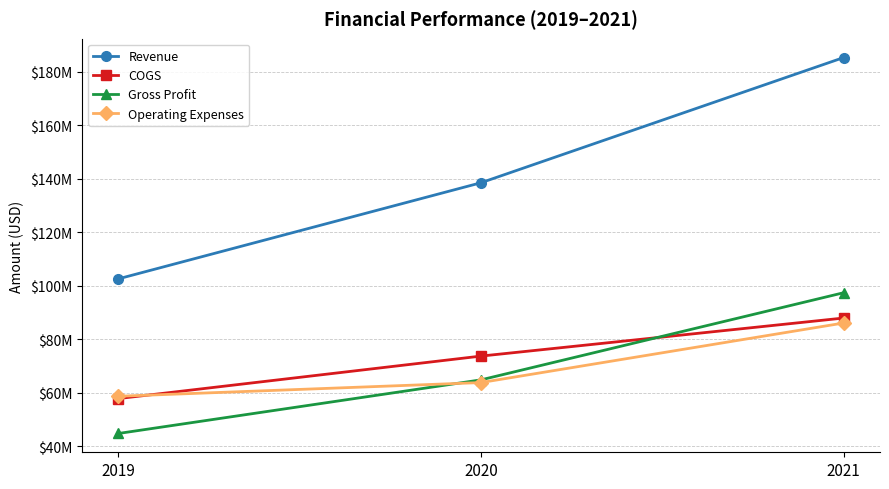

What are all the series names shown in the legend?

Revenue, COGS, Gross Profit, Operating Expenses